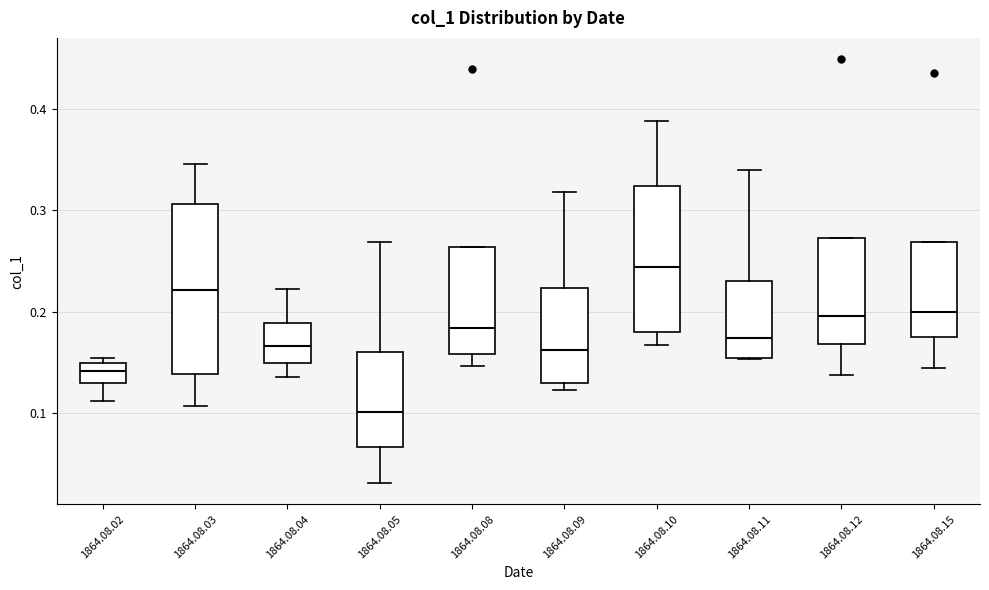

Where is the upper edge of the box for 1864.08.09 on the y-axis? The values are not printed on the chart, so give them approximately, as read against the axis.

0.22